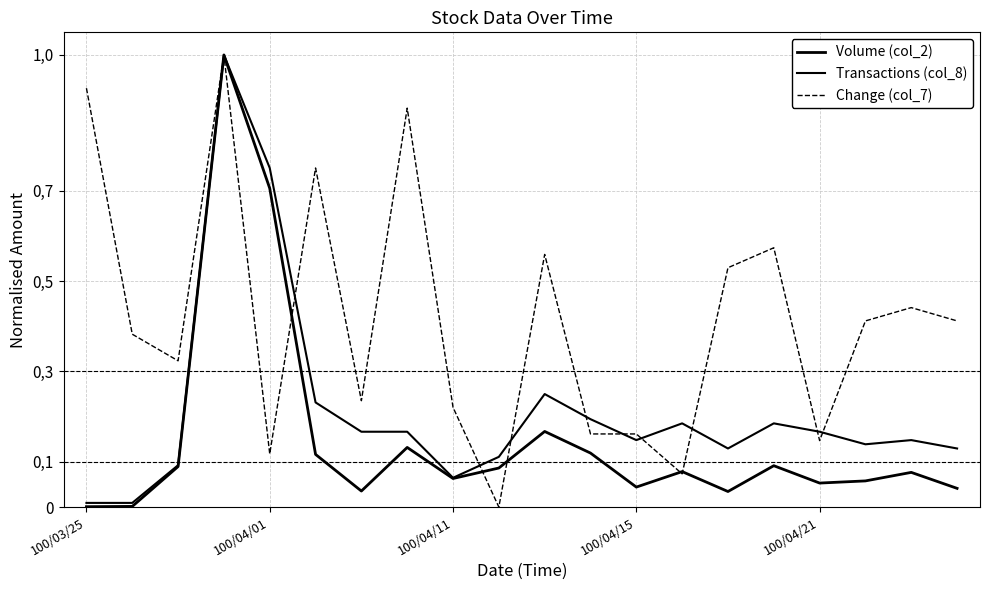

Reading right to left, list all the values displayed in this chart.

Volume (col_2): 0.0	0.1	0.1	0.1	0.1	0.0	0.1	0.0	0.1	0.2	0.1	0.1	0.1	0.0	0.1	0.7	1.0	0.1	0.0	0.0
Transactions (col_8): 0.1	0.1	0.1	0.2	0.2	0.1	0.2	0.1	0.2	0.2	0.1	0.1	0.2	0.2	0.2	0.8	1.0	0.1	0.0	0.0
Change (col_7): 0.4	0.4	0.4	0.1	0.6	0.5	0.1	0.2	0.2	0.6	0.0	0.2	0.9	0.2	0.8	0.1	1.0	0.3	0.4	0.9